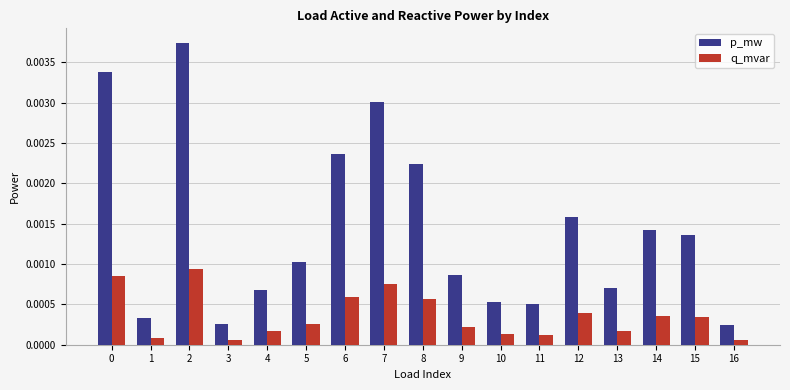

Rank the series by their average value, from highest to lowest.

p_mw, q_mvar